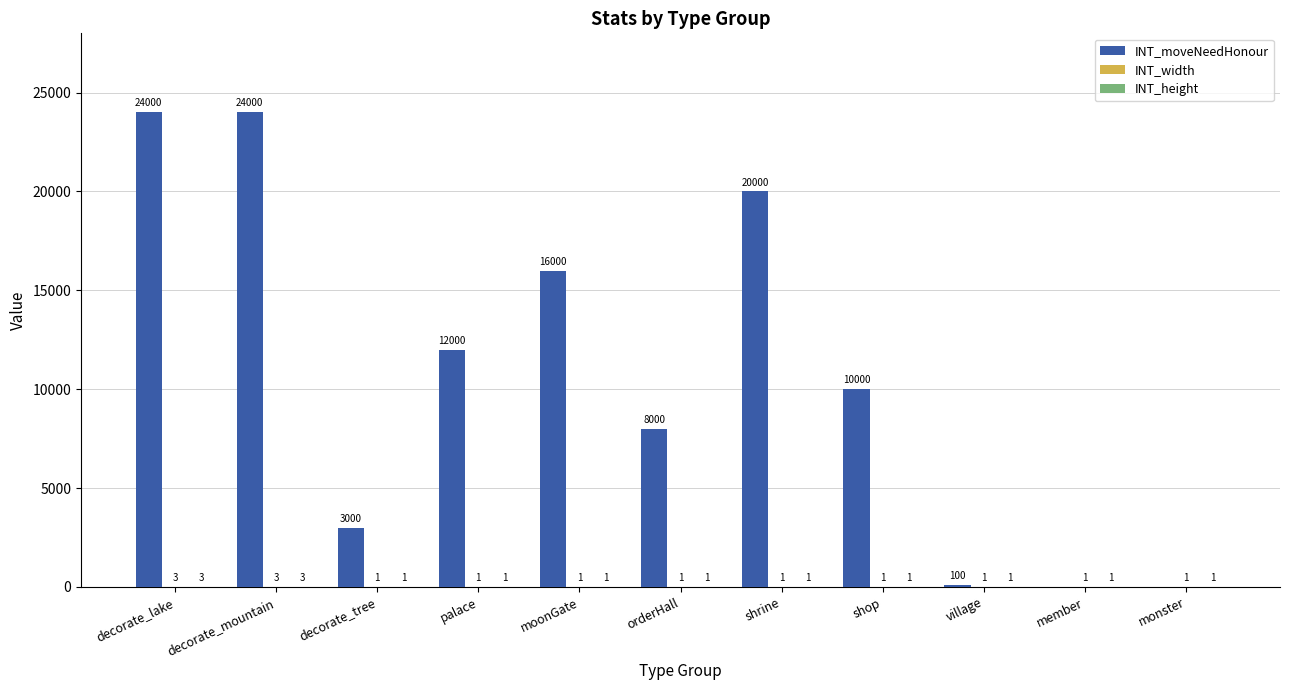

Is it true that INT_moveNeedHonour equals 24000 at decorate_mountain?

True